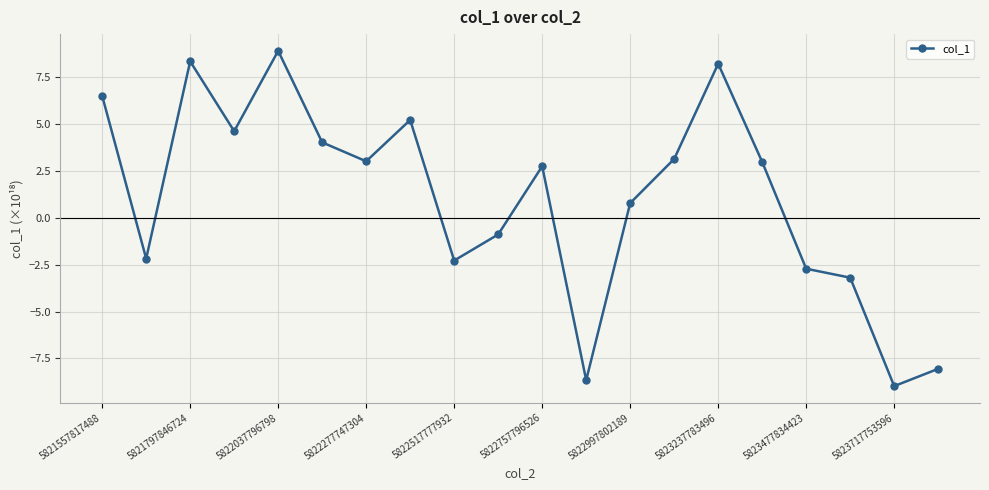

How many values are above zero?

12